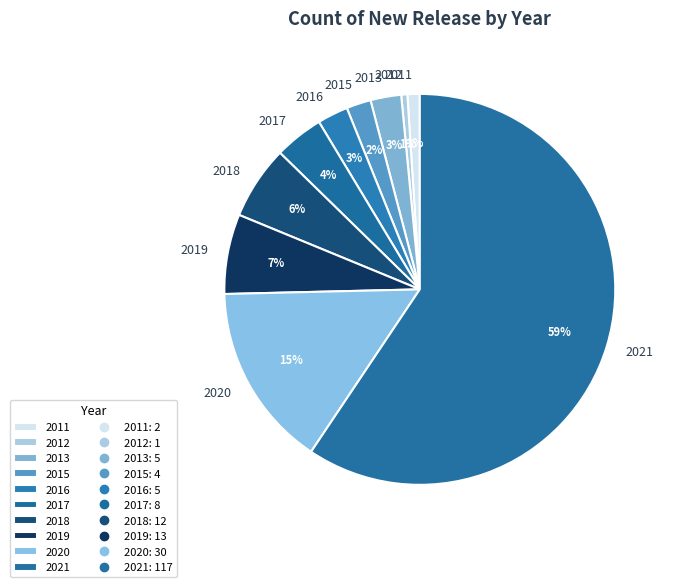

Is it true that 2011 is 1% of the pie?

True